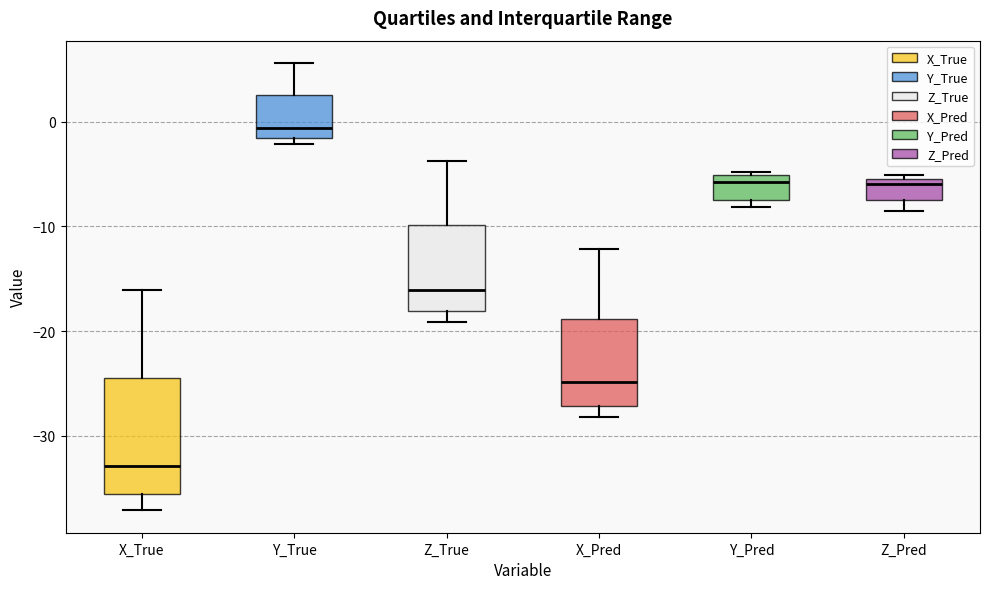

Where does the upper whisker of the box for Z_True end on the y-axis? The values are not printed on the chart, so give them approximately, as read against the axis.

-4